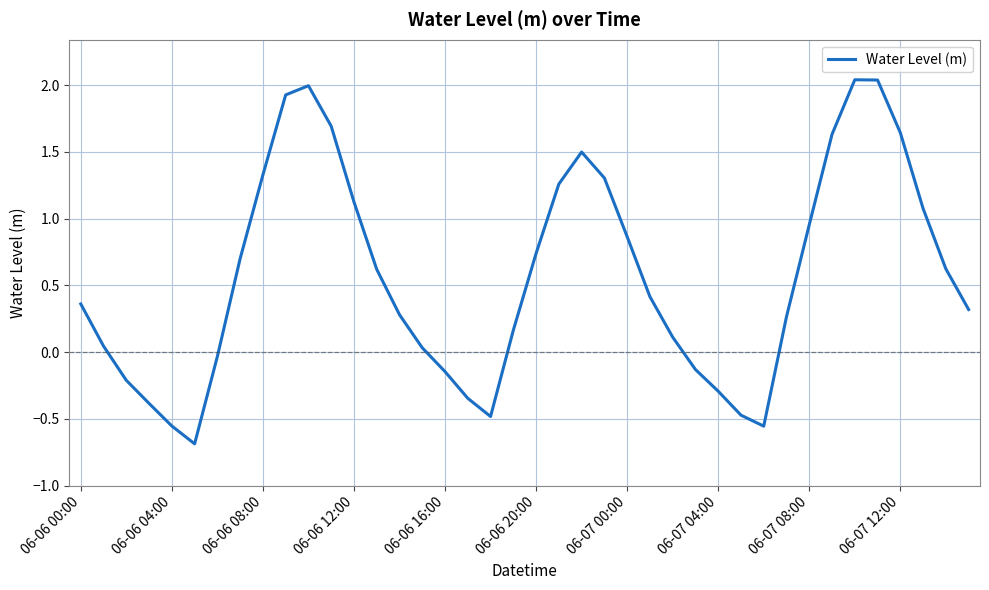

What is the difference between the maximum and minimum values?

2.7